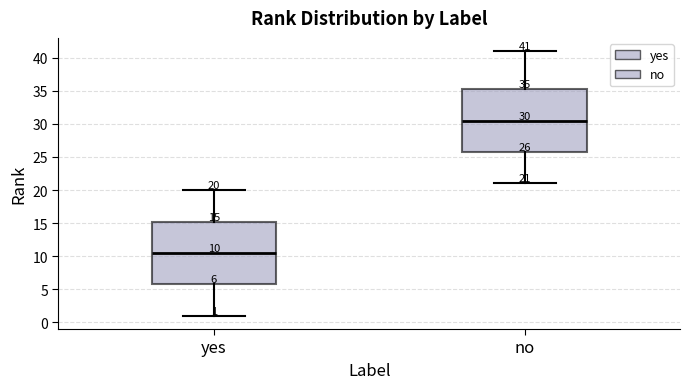

Which box's median line is the lowest?

yes